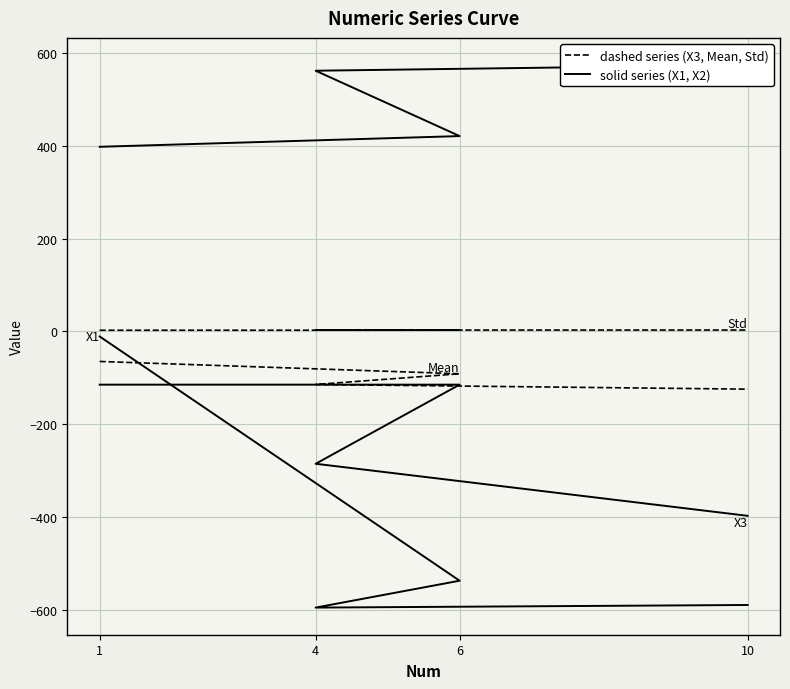

Which series has the largest total across all categories?

X2